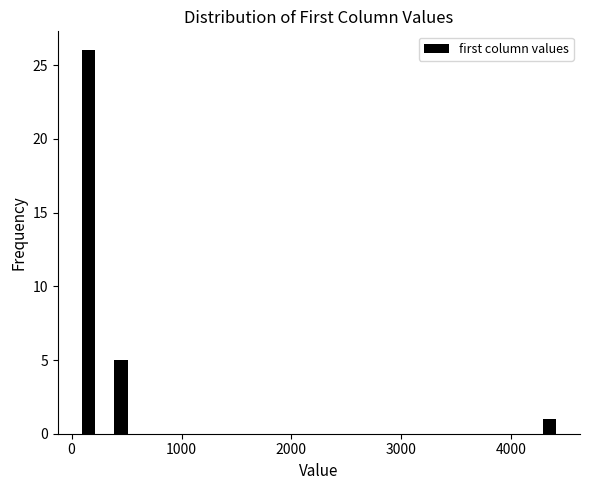

Read against the x-axis, roughly where is the centre of the tallest bar?

200